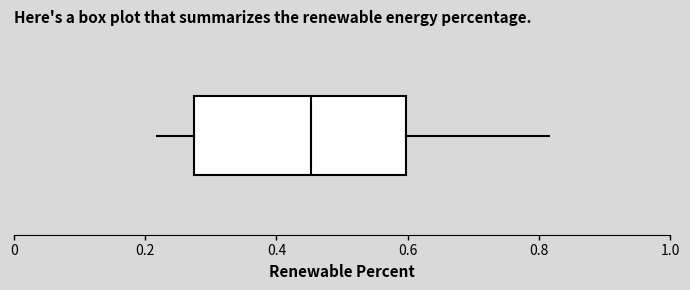

Transcribe this box plot: give where the median line is, the range the box spans, and where the two whiskers end, as read against the x-axis. The values are not printed on the chart, so give them approximately, as read against the axis.

median 0.46, box 0.28 to 0.60, whiskers 0.22 to 0.82